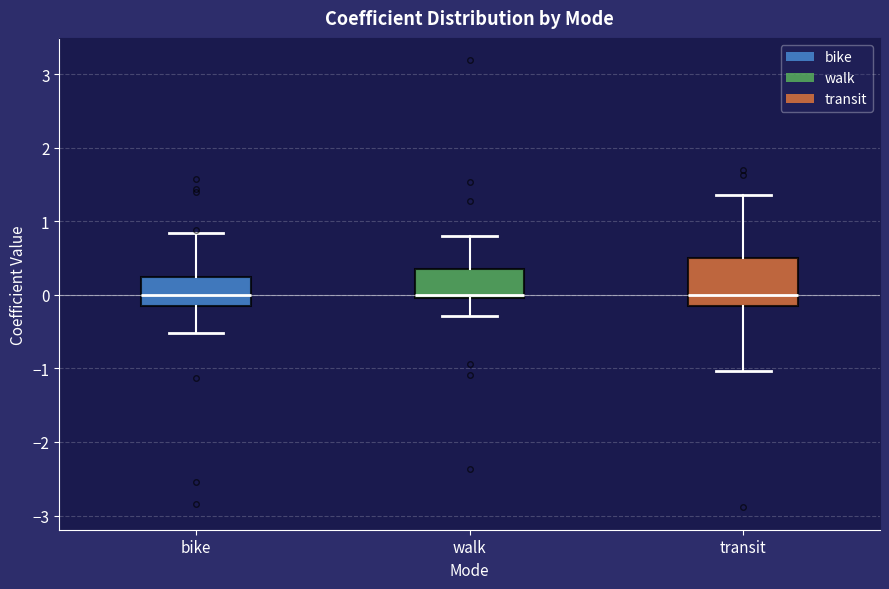

Reading left to right, read every box against the y-axis: the position of its median line, the range the box covers, and the ends of its whiskers. The values are not printed on the chart, so give them approximately, as read against the axis.

bike: median 0.0, box -0.1 to 0.2, whiskers -0.5 to 0.8
walk: median 0.0 (just above the box's lower edge), box 0.0 to 0.3, whiskers -0.3 to 0.8
transit: median 0.0, box -0.1 to 0.5, whiskers -1.0 to 1.4